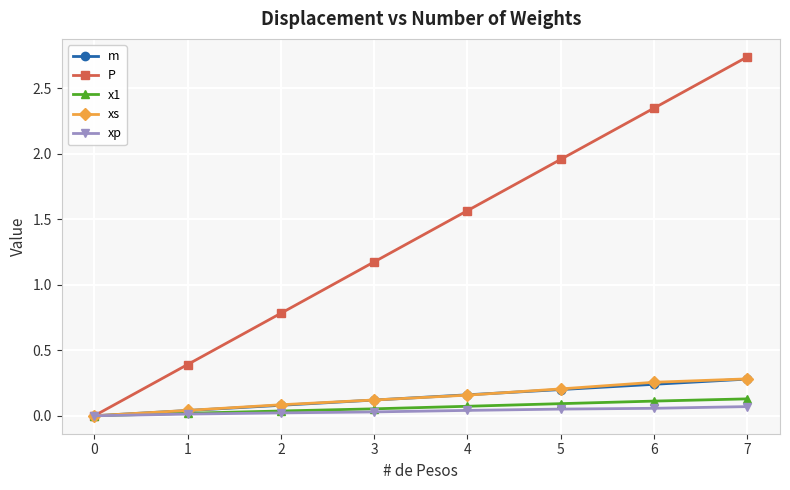

Count the number of data series in this chart.

5